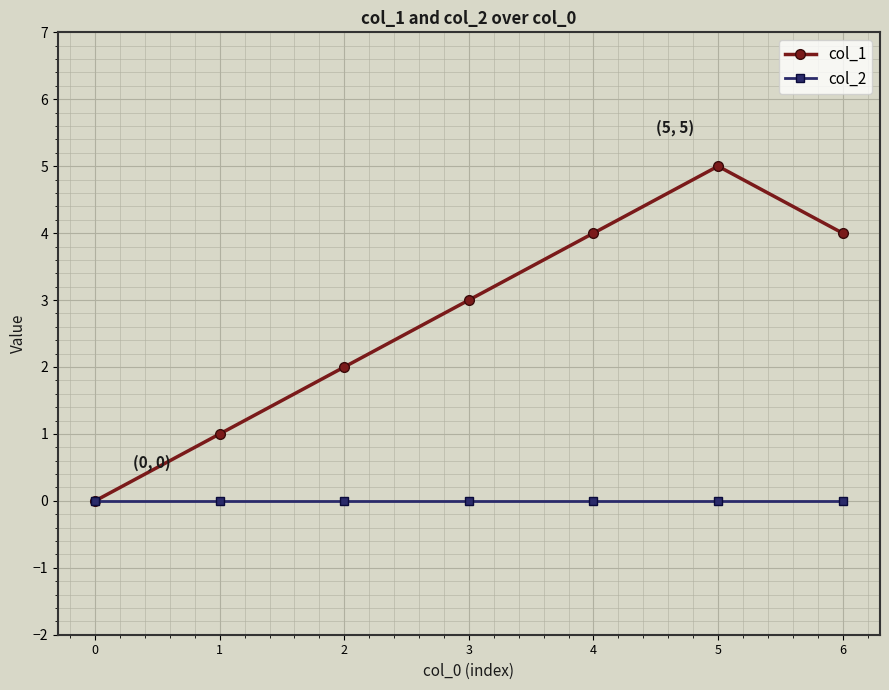

At 4, list the series in order from largest to smallest.

col_1, col_2